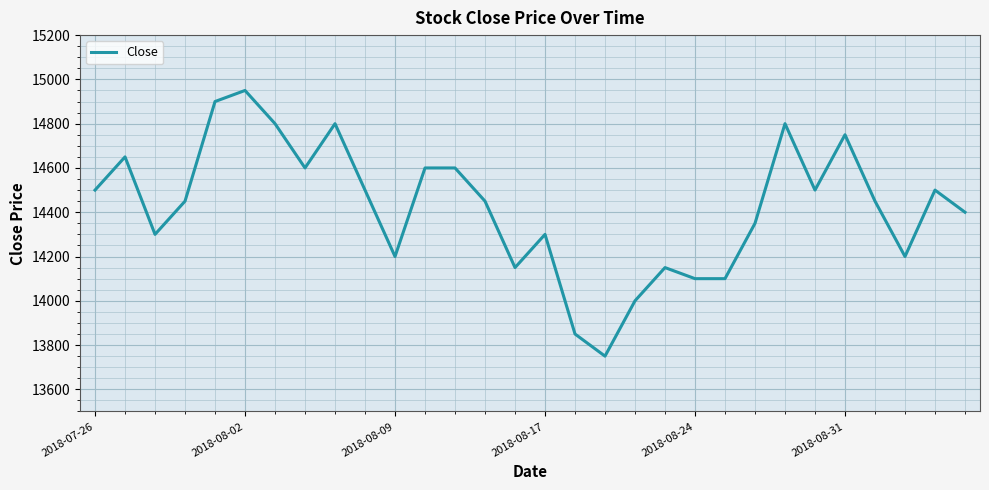

What is the difference between the maximum and minimum values?

1200